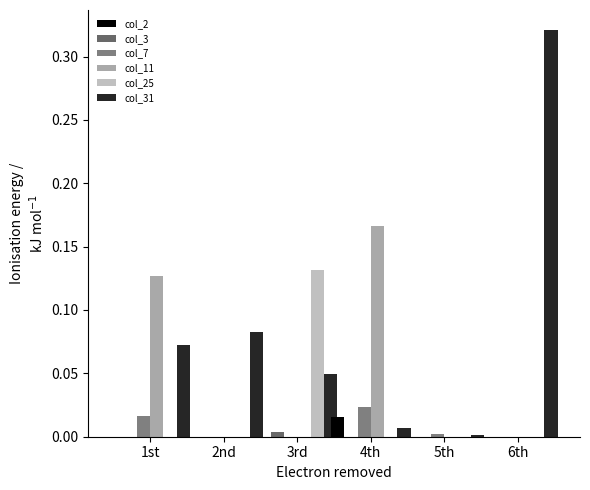

Count the col_25 values in the range 0 to 1.

6